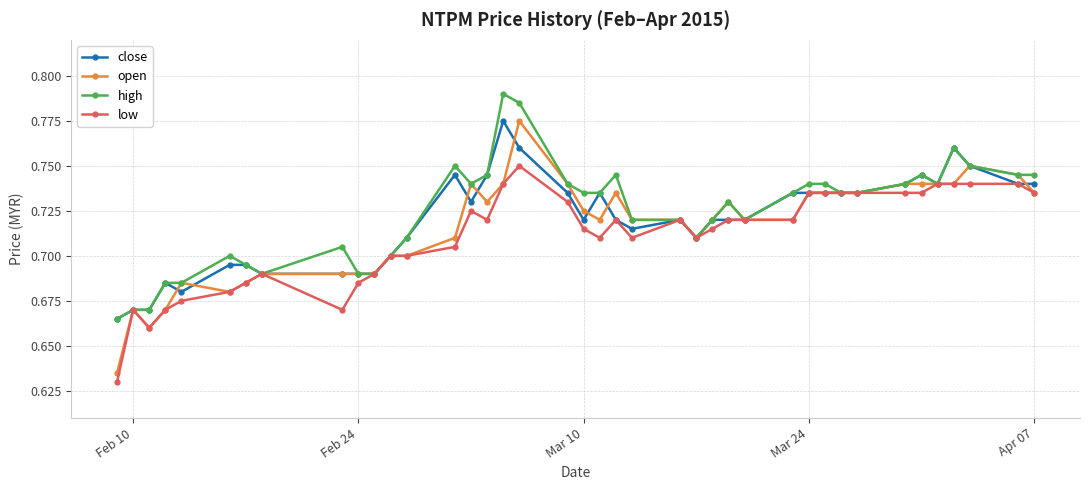

How many distinct data groups are displayed?

4